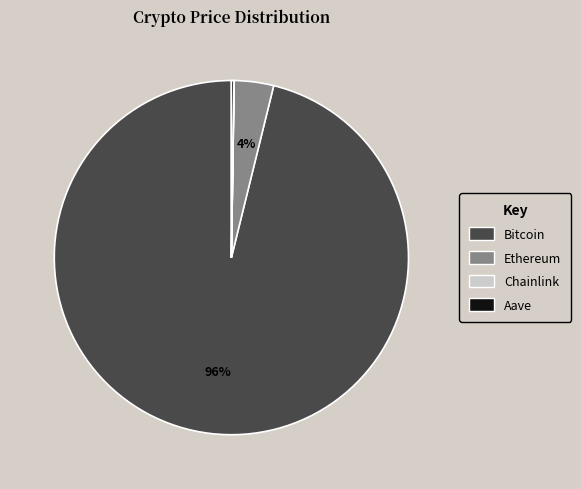

To the nearest percent, what is the average slice percentage?

25%